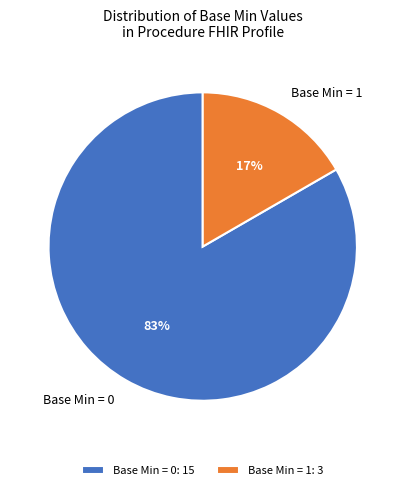

Is the sum of Base Min = 0 and Base Min = 1 greater than half?

Yes